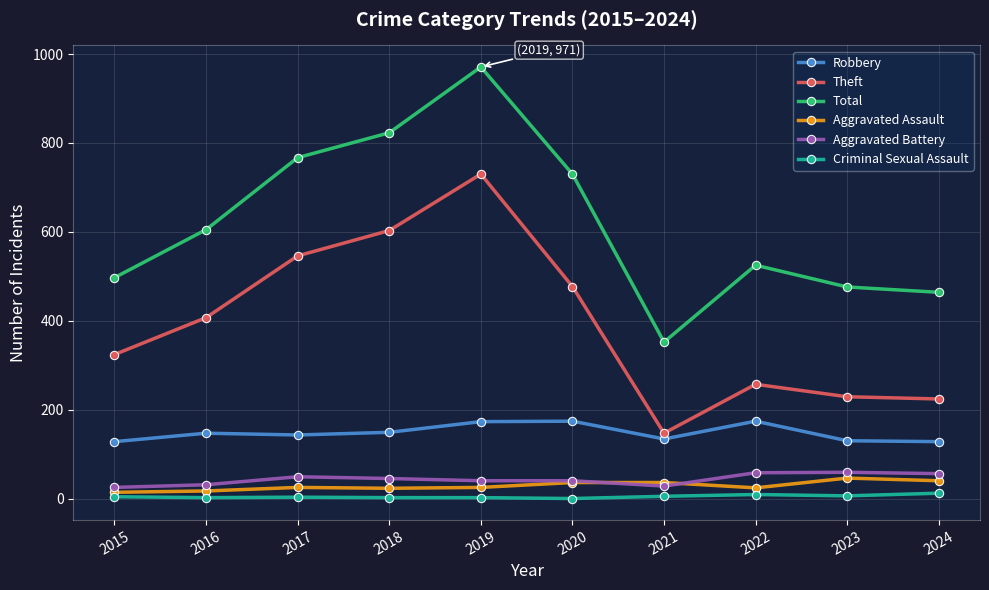

What is the average value of the Theft series?

394